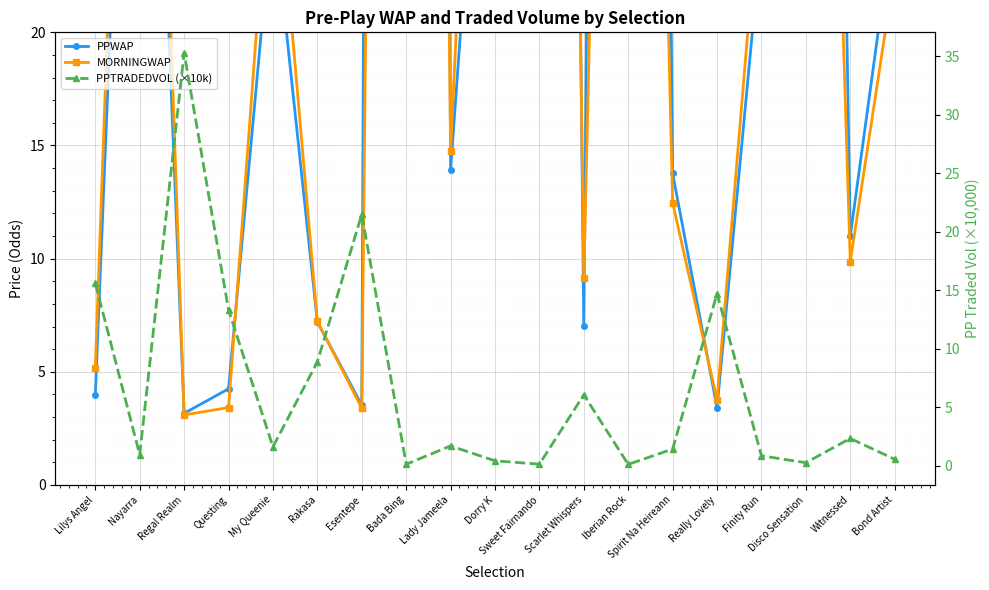

True or false: PPTRADEDVOL (×10k) has more than 1 interior local peaks.

True